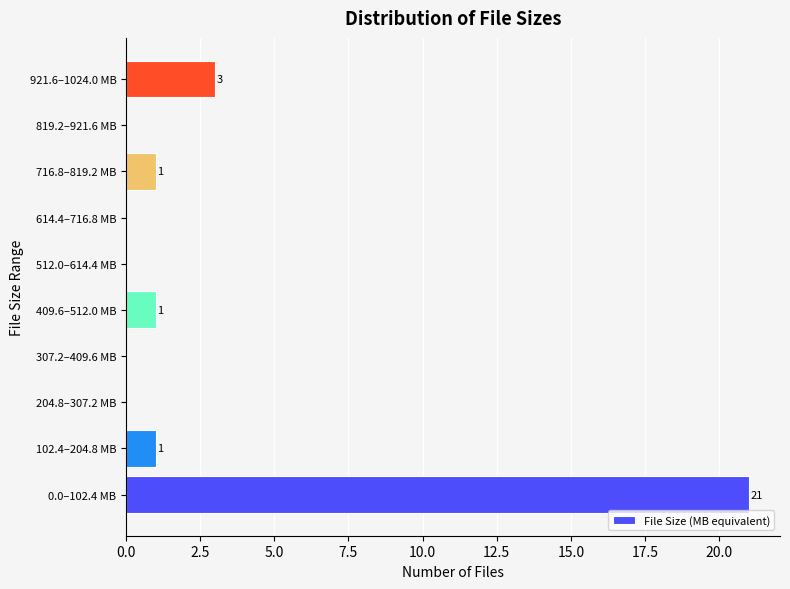

Reading bottom to top, transcribe all the data shown in this chart.

0.0–102.4 MB=21	102.4–204.8 MB=1	204.8–307.2 MB=0	307.2–409.6 MB=0	409.6–512.0 MB=1	512.0–614.4 MB=0	614.4–716.8 MB=0	716.8–819.2 MB=1	819.2–921.6 MB=0	921.6–1024.0 MB=3